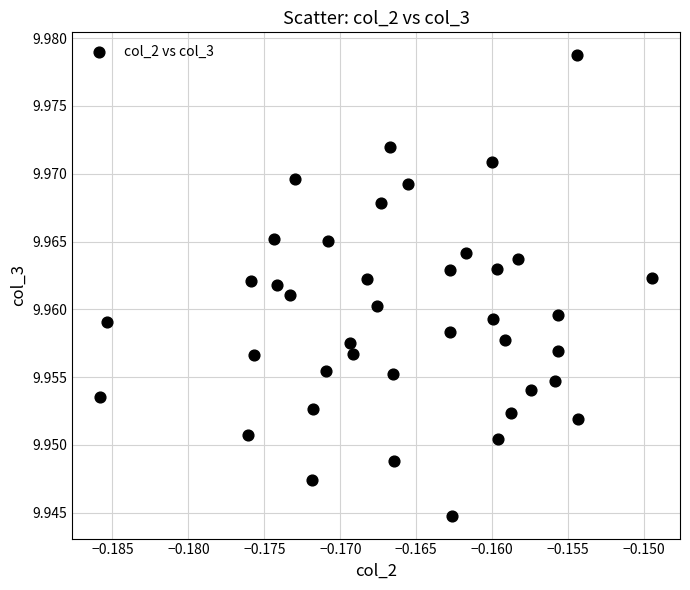

Count the number of points in this scatter plot.

40